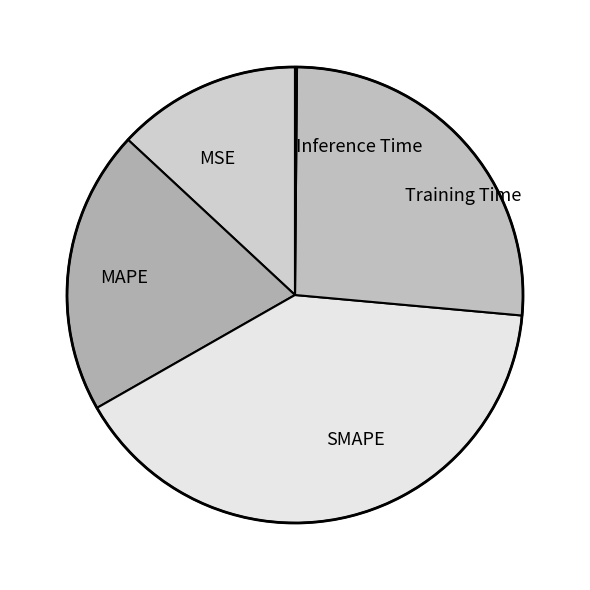

Which slice is the largest?

SMAPE